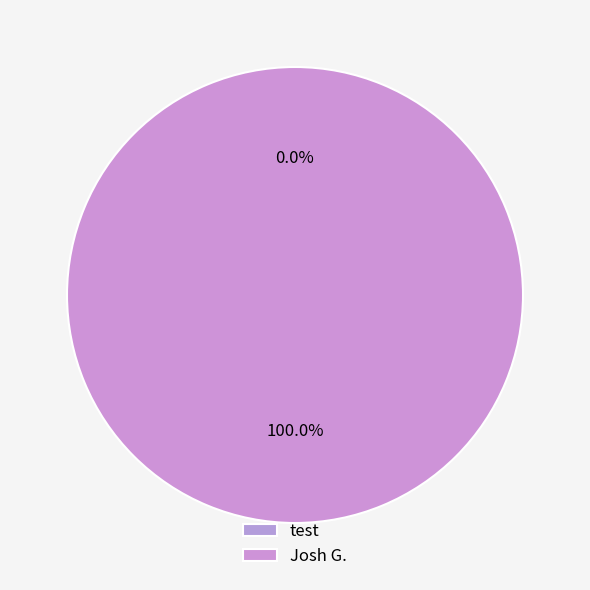

Rank the categories by value from highest to lowest.

Josh G., test